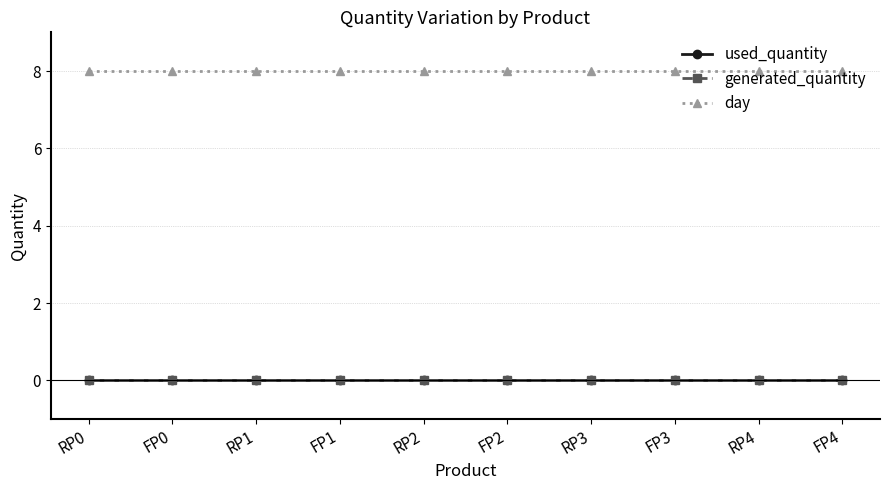

What position from the right is FP0?

9